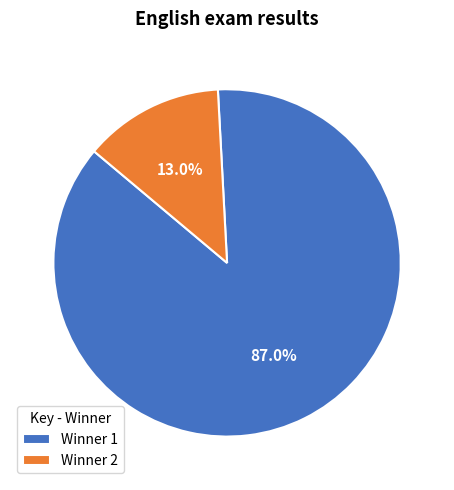

Which slice is the smallest?

Winner 2